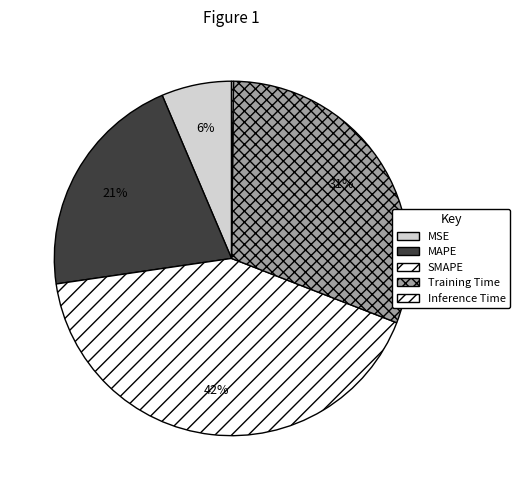

Do MSE and Training Time together represent more than half of the pie?

No